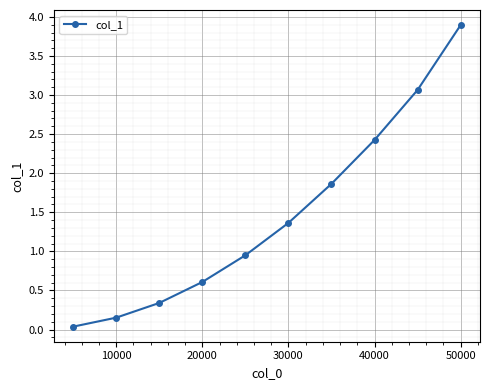

What is the greatest value displayed?

3.9